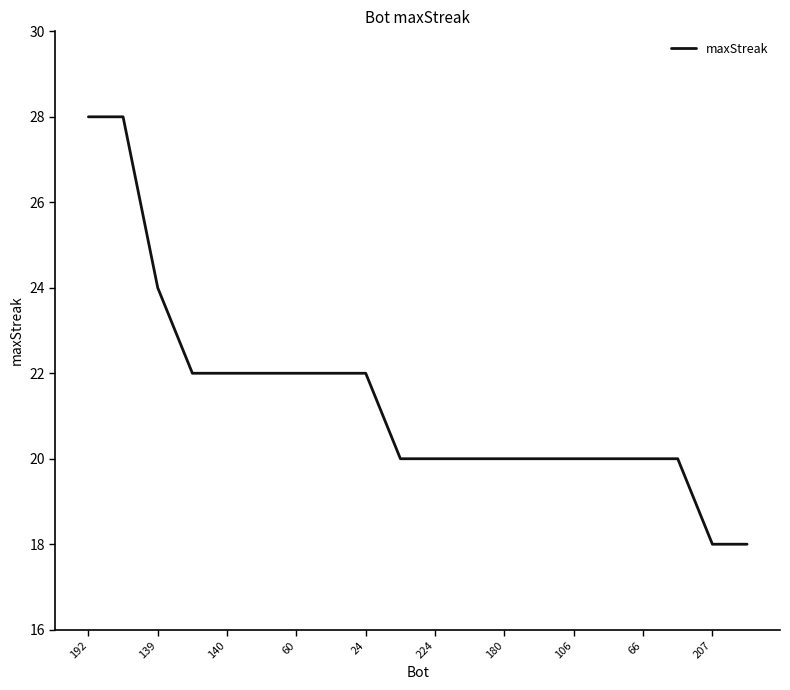

What is the minimum value shown in the chart?

18